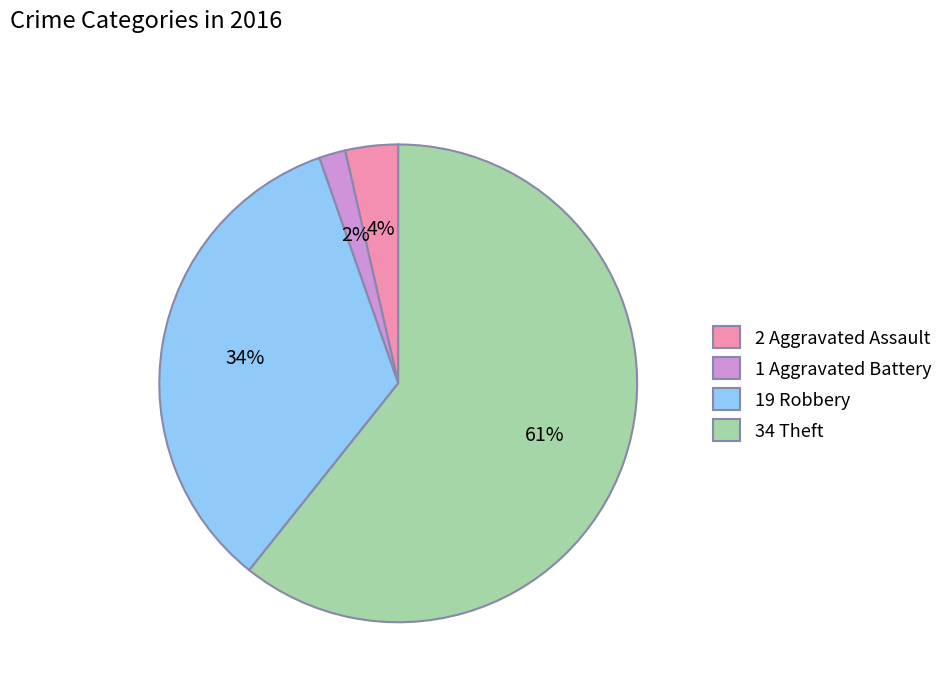

Count the number of slices in the pie.

4